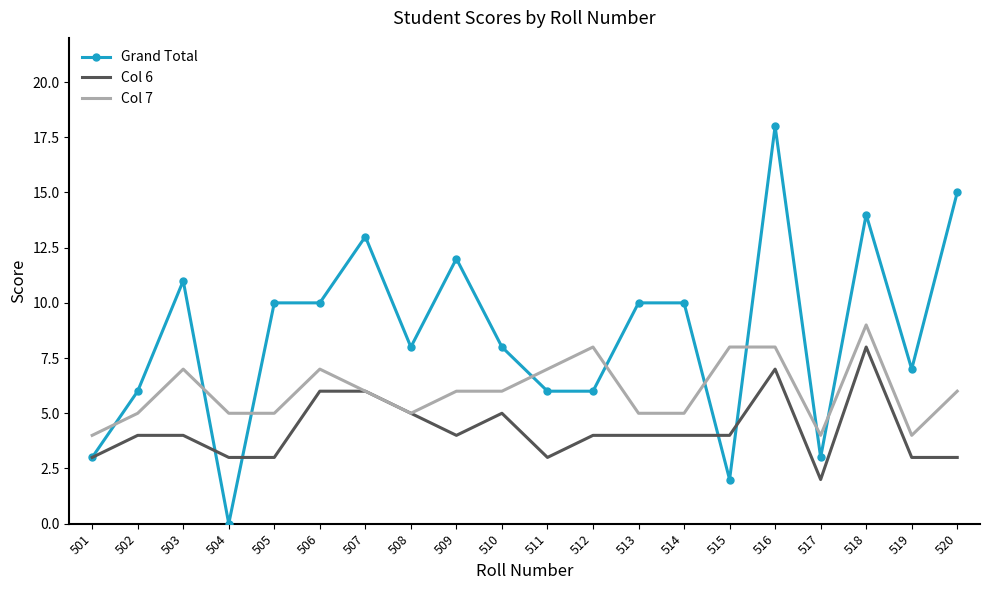

Which series has the largest range (max minus min)?

Grand Total